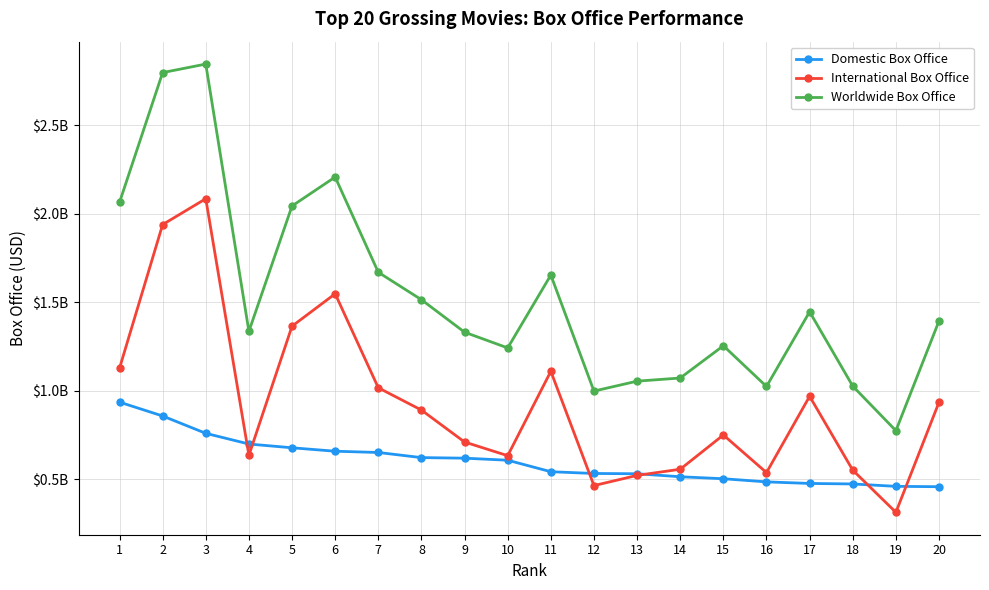

What is the lowest value of the Worldwide Box Office series?

775398007